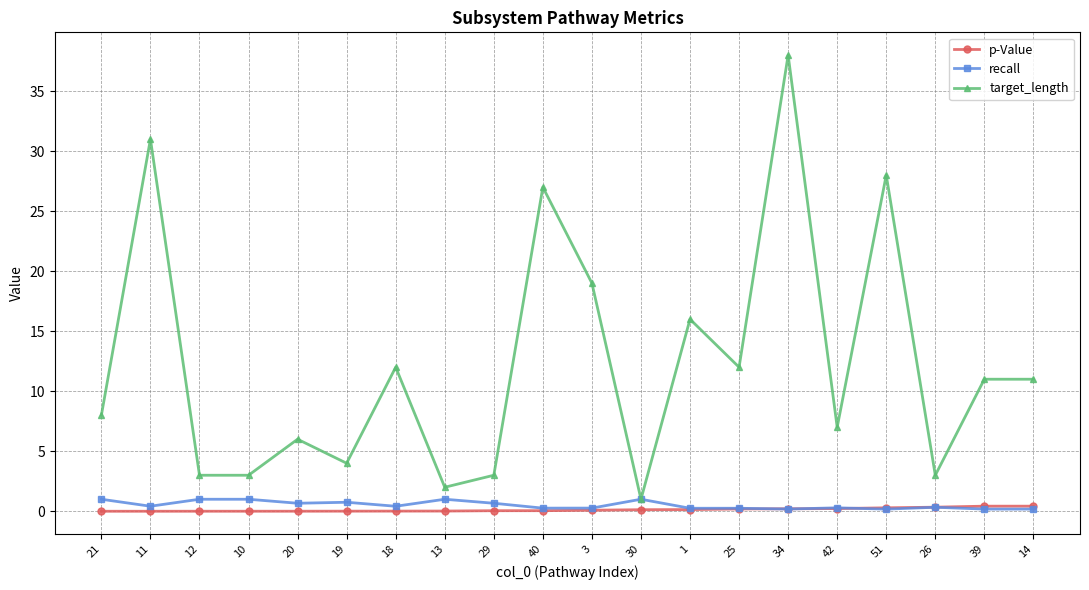

Between 13 and 40, which series saw the biggest shift?

target_length